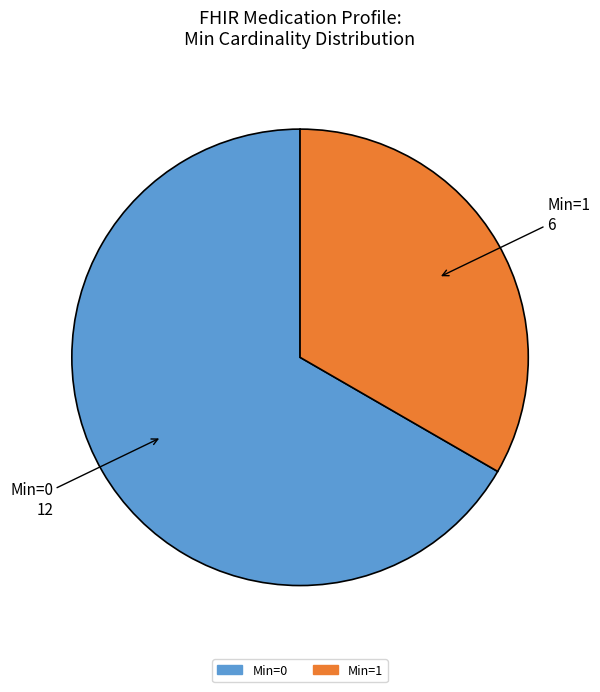

Does any single category account for the majority?

Yes